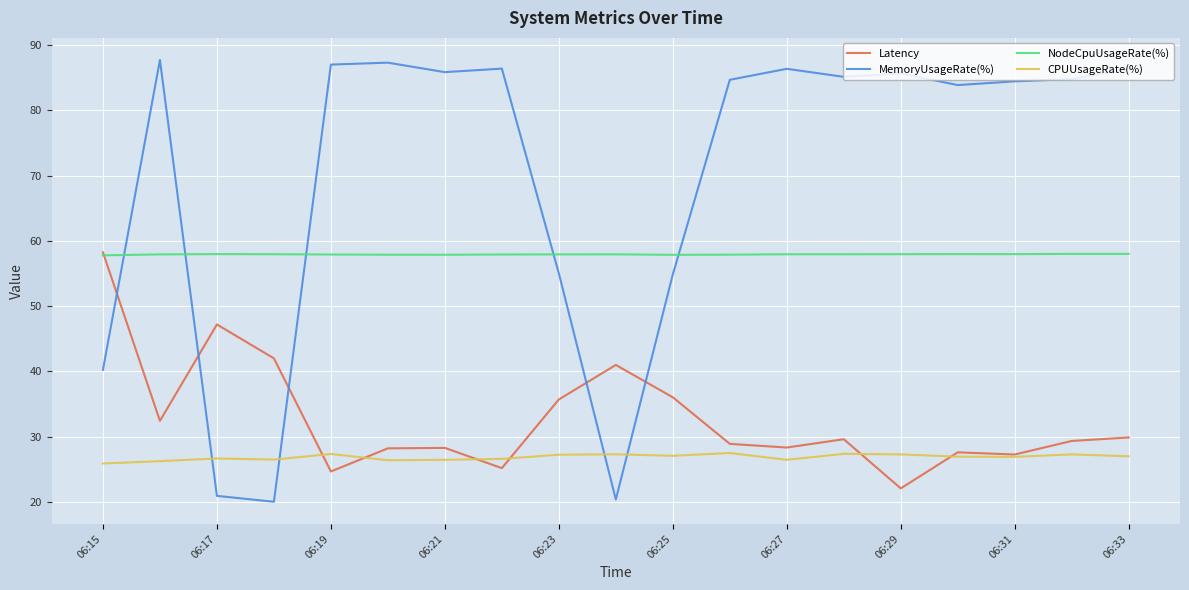

Does the chart display data point markers on the line(s)?

No